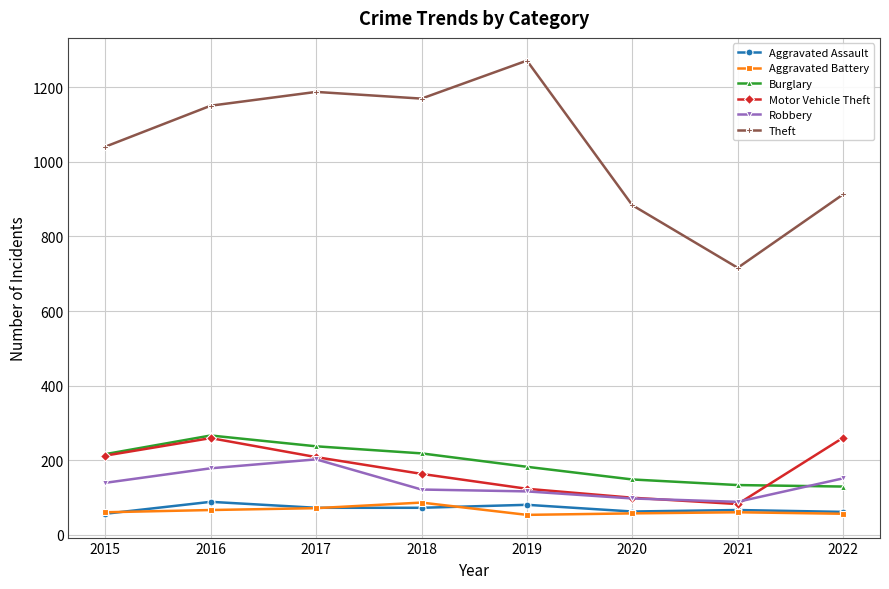

Which series has the largest total across all categories?

Theft